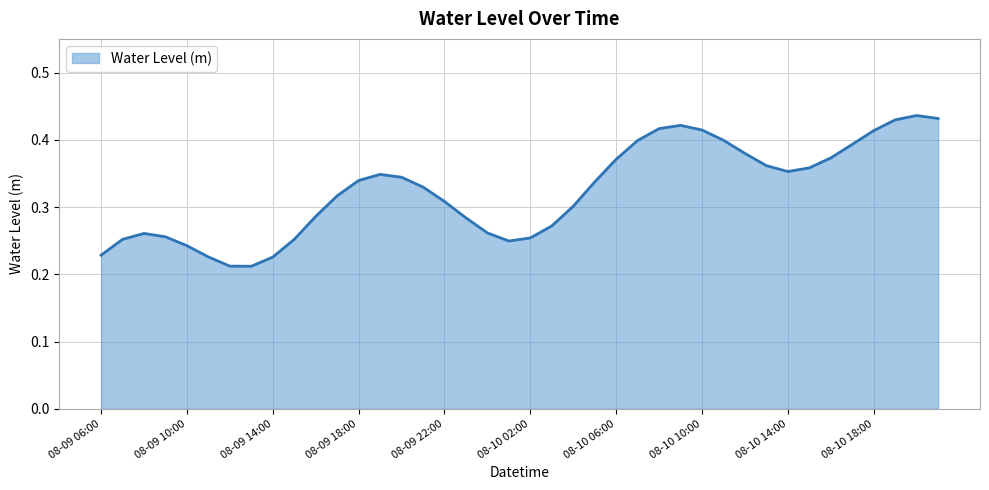

What is the difference between the second highest and second lowest values?

0.2